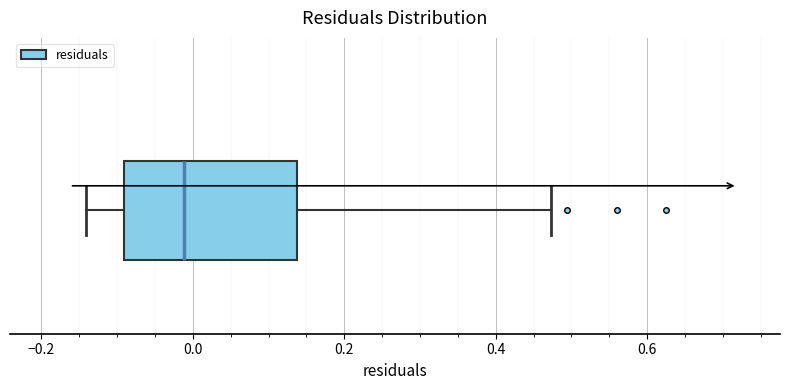

Where does the median line of the box sit on the x-axis? The values are not printed on the chart, so give them approximately, as read against the axis.

-0.02